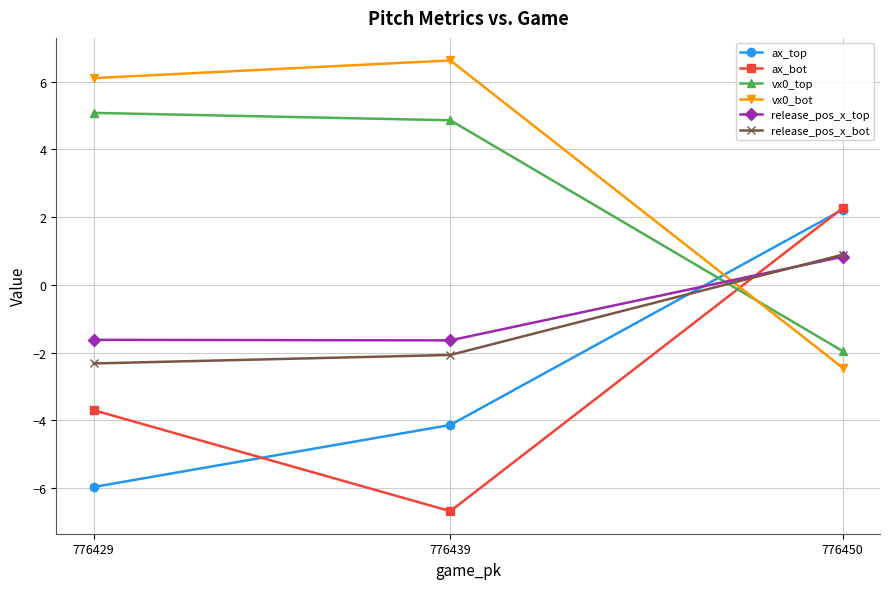

What is the value of the release_pos_x_bot point at the 3rd from the left?

0.9